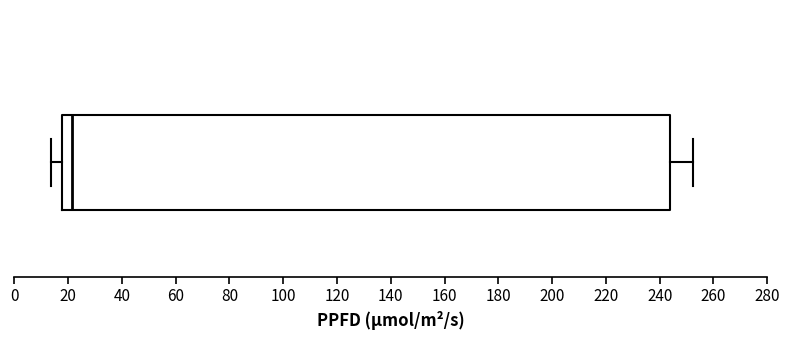

Where does the right whisker of the box end on the x-axis? The values are not printed on the chart, so give them approximately, as read against the axis.

252